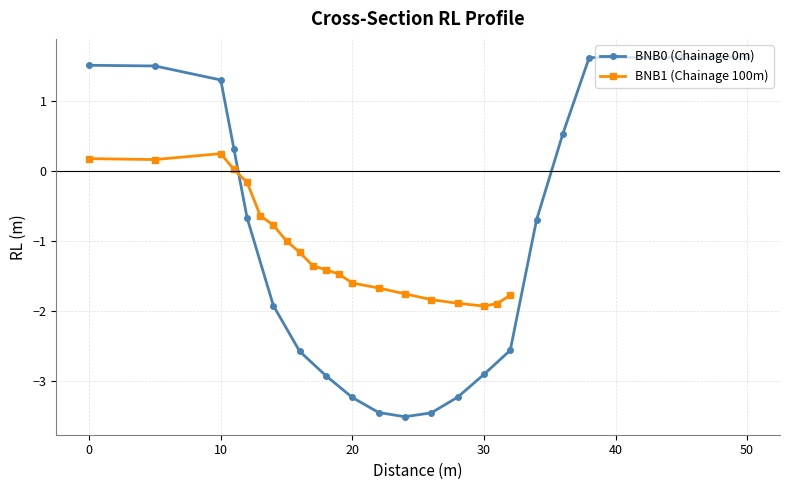

What is the lowest value of the BNB0 (Chainage 0m) series?

-3.5